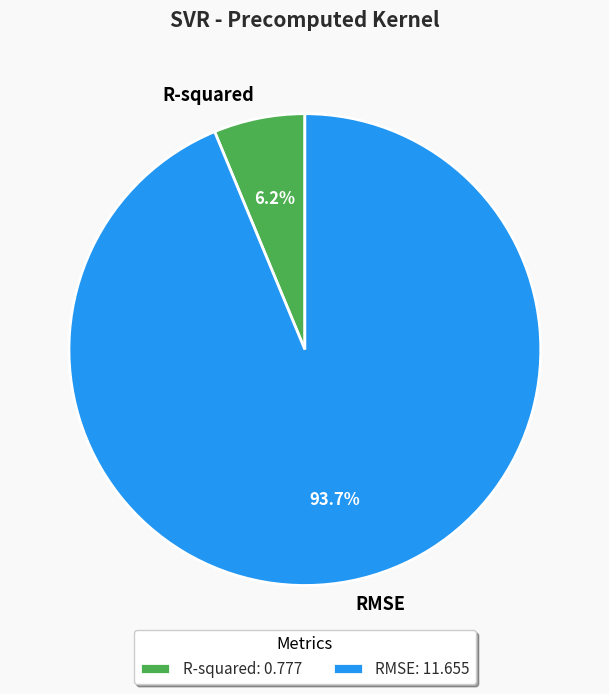

How many slices are in this pie chart?

2